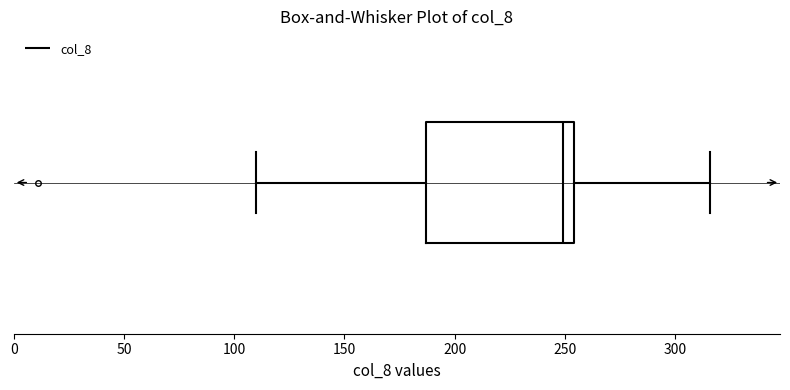

Transcribe this box plot: give where the median line is, the range the box spans, and where the two whiskers end, as read against the x-axis. The values are not printed on the chart, so give them approximately, as read against the axis.

median 250, box 185 to 255, whiskers 110 to 315